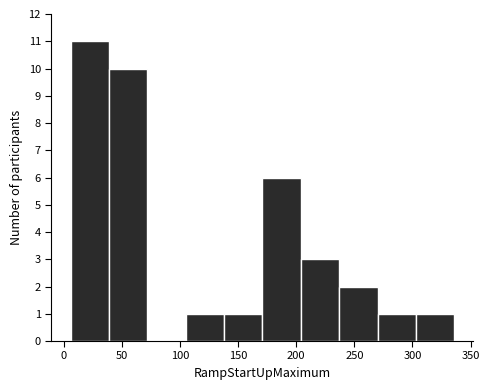

Reading left to right, list every bar in this chart as the range it spans on the x-axis followed by its height. Neither the bar edges nor the heights are printed on the chart, so give them approximately, as read against the axes.

5 to 40: 11
40 to 70: 10
70 to 105: 0
105 to 140: 1
140 to 170: 1
170 to 205: 6
205 to 235: 3
235 to 270: 2
270 to 305: 1
305 to 335: 1